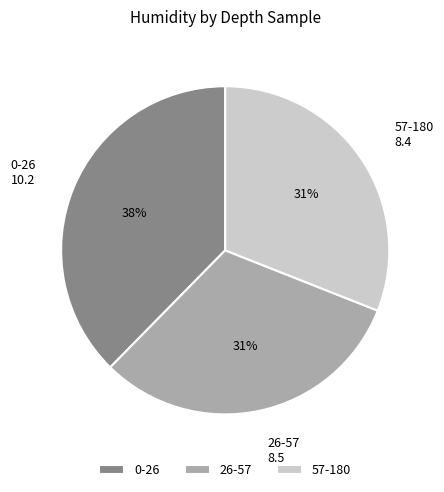

To the nearest percent, what is the combined percentage of 57-180 and 26-57?

62%